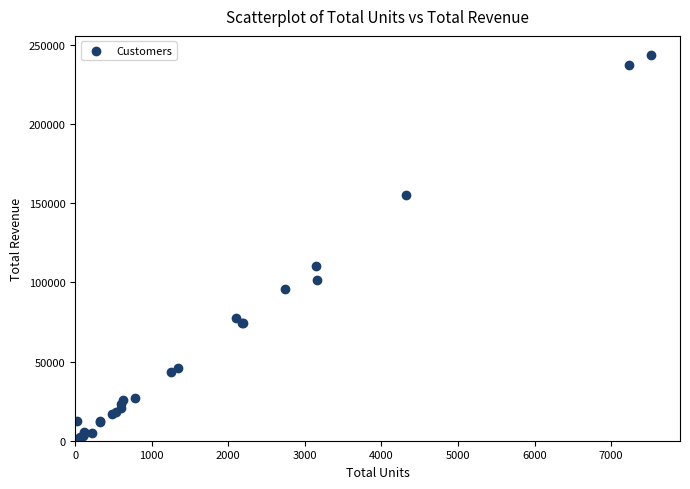

What Y value in the scatter plot is closest to 121853?

110220